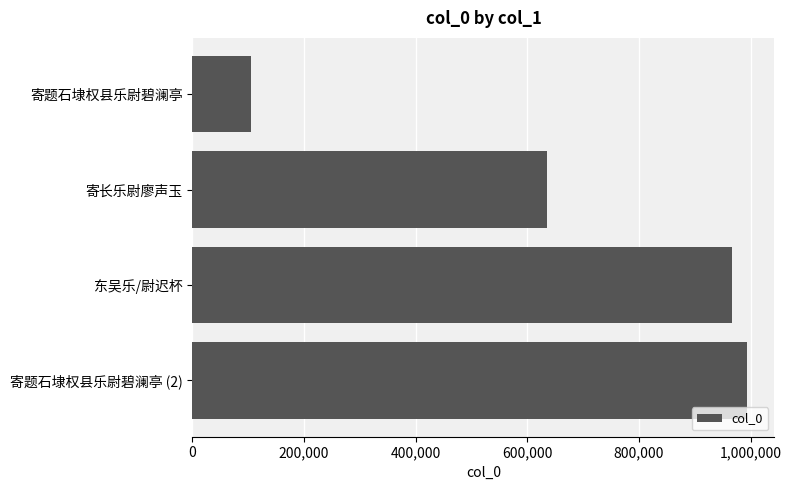

What is the label of the 3rd bar from the top?

东吴乐/尉迟杯